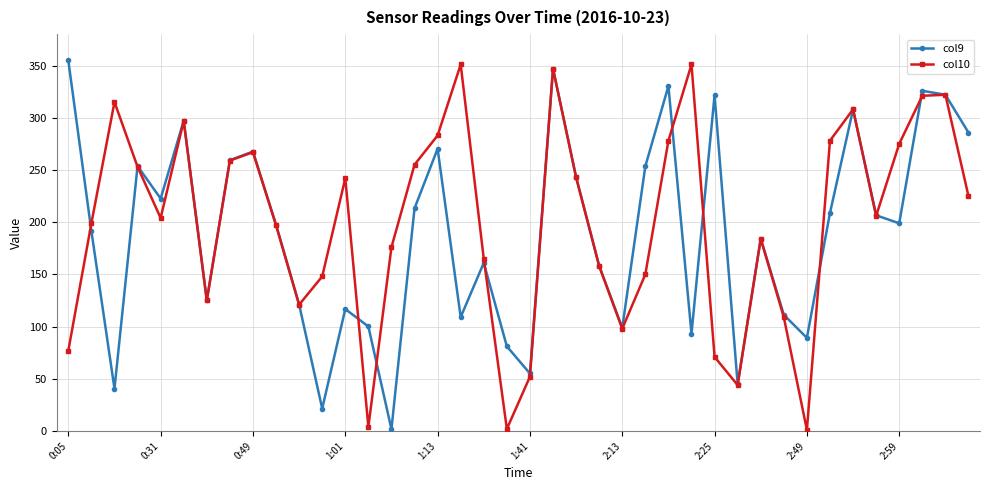

Rank the series by their maximum value, from highest to lowest.

col9, col10